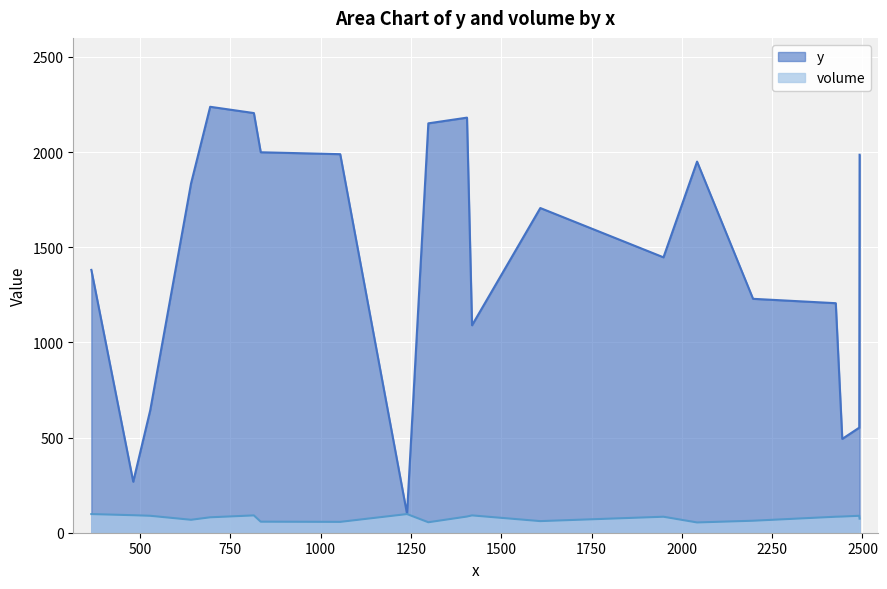

Reading left to right, extract all data points from this chart.

y: C19=1835	C20=1989	C7=1206	C1=99	C9=1706	C18=2151	C14=1381	C2=493	C4=2238	C6=1447	C17=1090	C11=1950	C5=1229	C10=1999	C12=1986	C13=552	C3=2181	C8=2205	C16=268	C15=643
volume: C19=68	C20=57	C7=84	C1=98	C9=61	C18=55	C14=98	C2=85	C4=81	C6=84	C17=91	C11=54	C5=63	C10=58	C12=74	C13=89	C3=85	C8=91	C16=92	C15=89